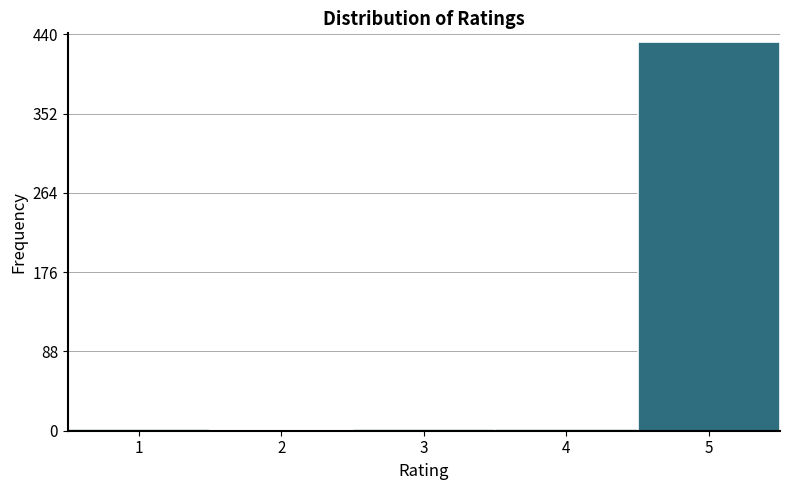

Over which range of the x-axis is the bar tallest?

4.5 to 5.5